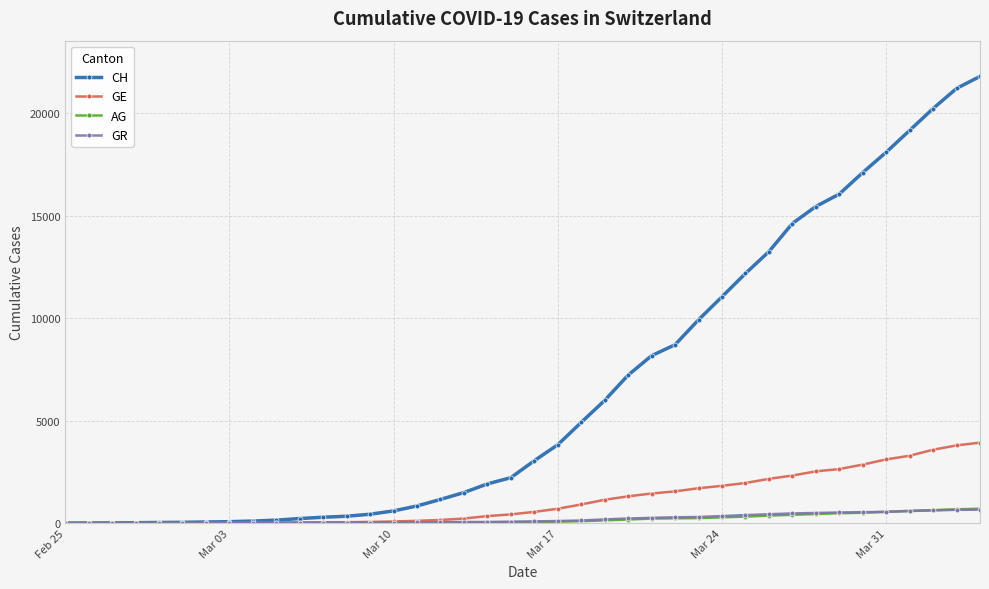

At how many categories does at least one series exceed 15131?

8